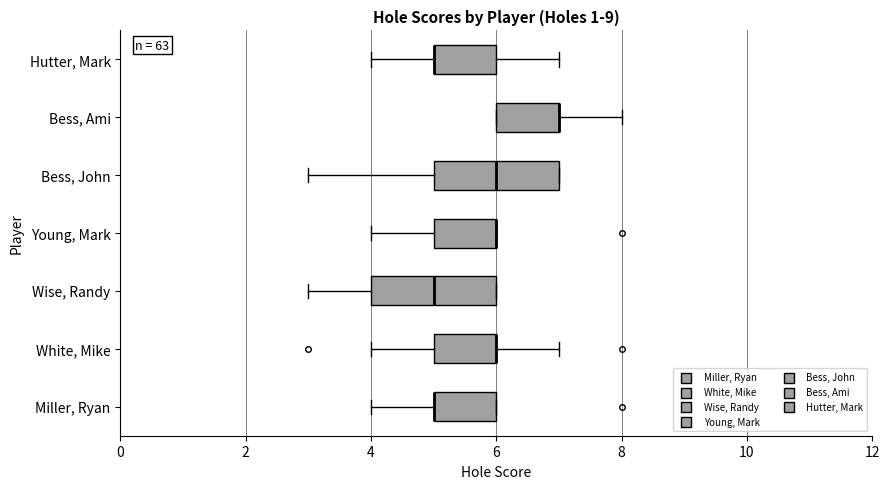

Reading bottom to top, transcribe this box plot: for each box, give where its median line is, the range the box spans, and where its two whiskers end, as read against the x-axis. The values are not printed on the chart, so give them approximately, as read against the axis.

Miller, Ryan: median 5 (drawn on the box's left edge), box 5 to 6, whiskers 4 to 6
White, Mike: median 6 (drawn on the box's right edge), box 5 to 6, whiskers 4 to 7
Wise, Randy: median 5, box 4 to 6, whiskers 3 to 6
Young, Mark: median 6 (drawn on the box's right edge), box 5 to 6, whiskers 4 to 6
Bess, John: median 6, box 5 to 7, whiskers 3 to 7
Bess, Ami: median 7 (drawn on the box's right edge), box 6 to 7, whiskers 6 to 8
Hutter, Mark: median 5 (drawn on the box's left edge), box 5 to 6, whiskers 4 to 7